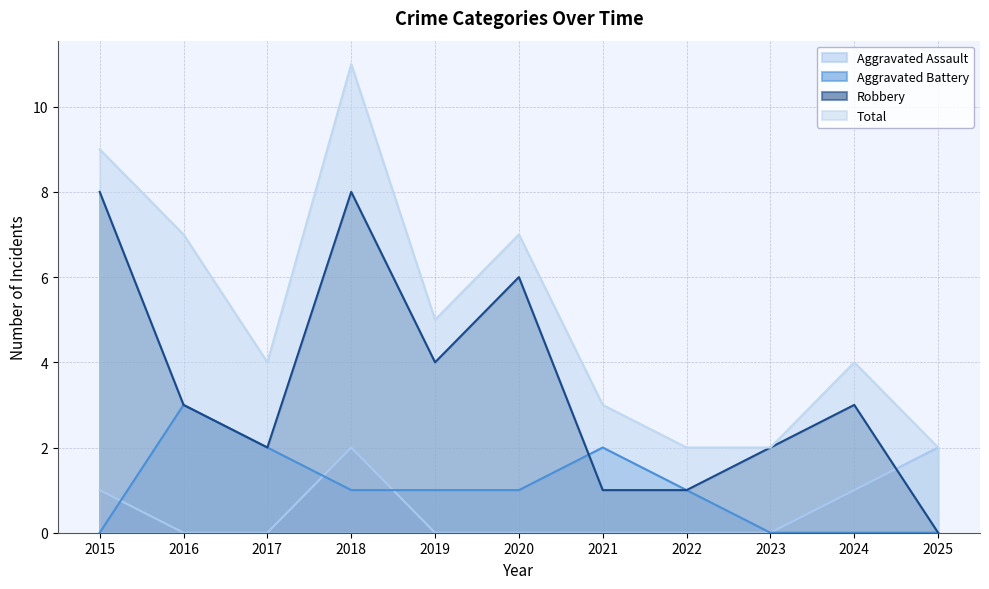

Is it true that Total equals 4 at 2018?

False